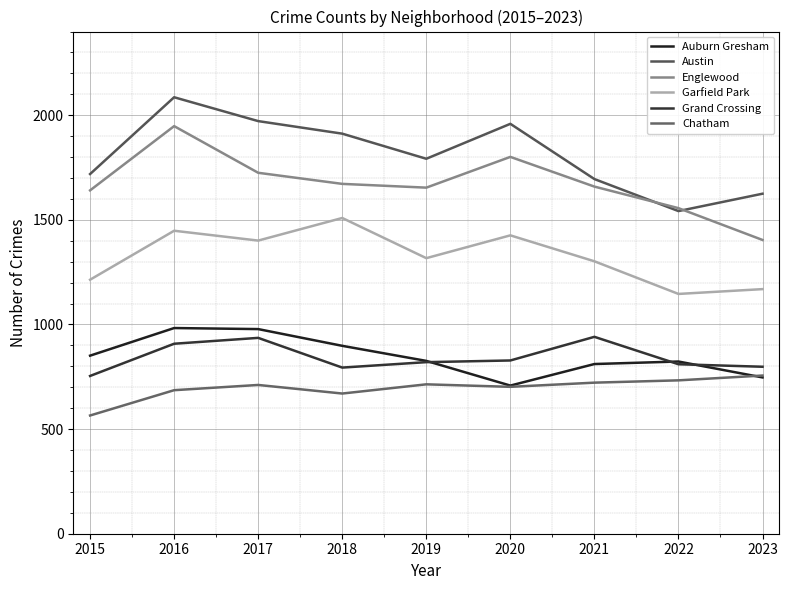

Between 2015 and 2016, which series saw the biggest shift?

Austin